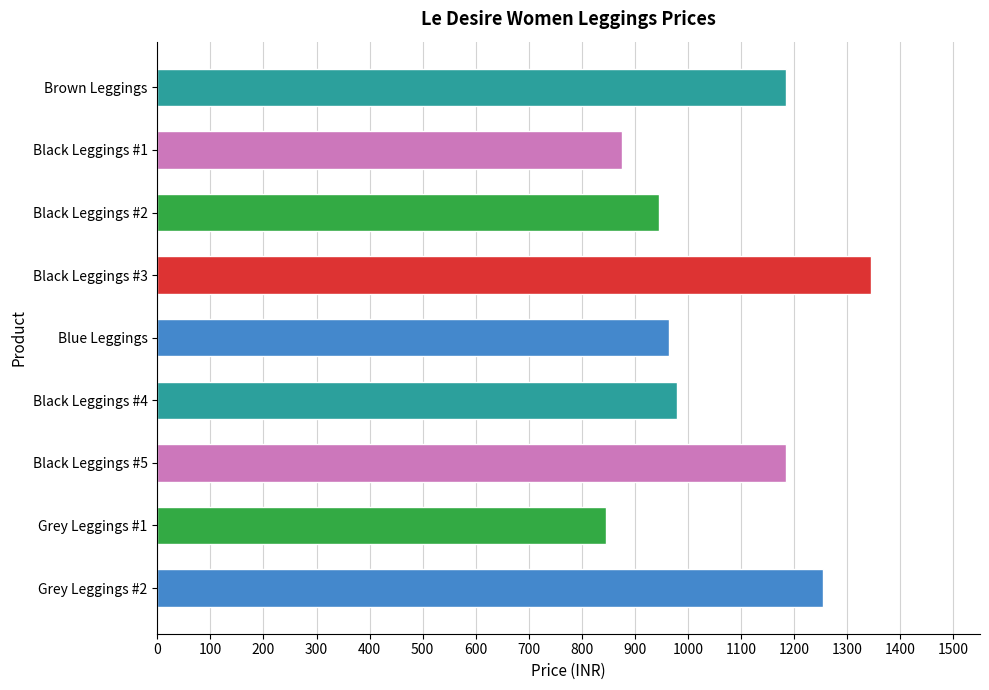

Are the bars horizontal?

Yes